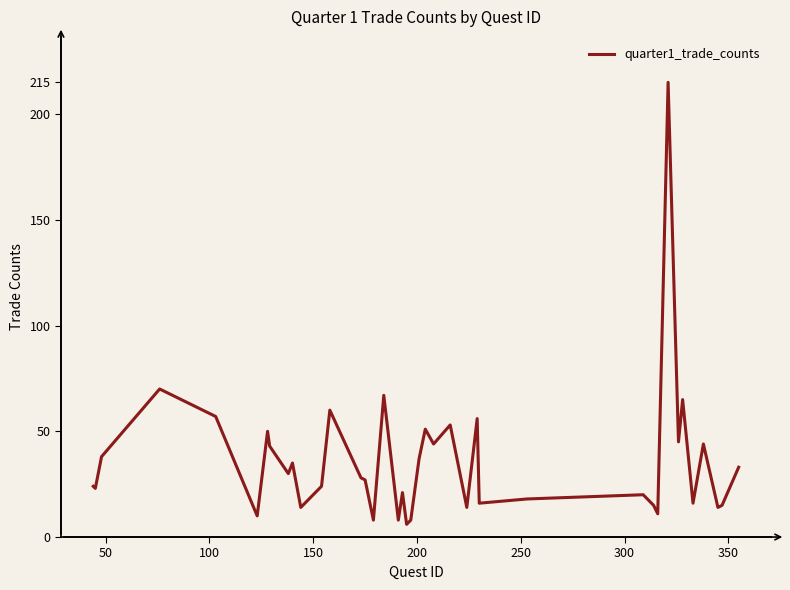

How many distinct data groups are displayed?

1